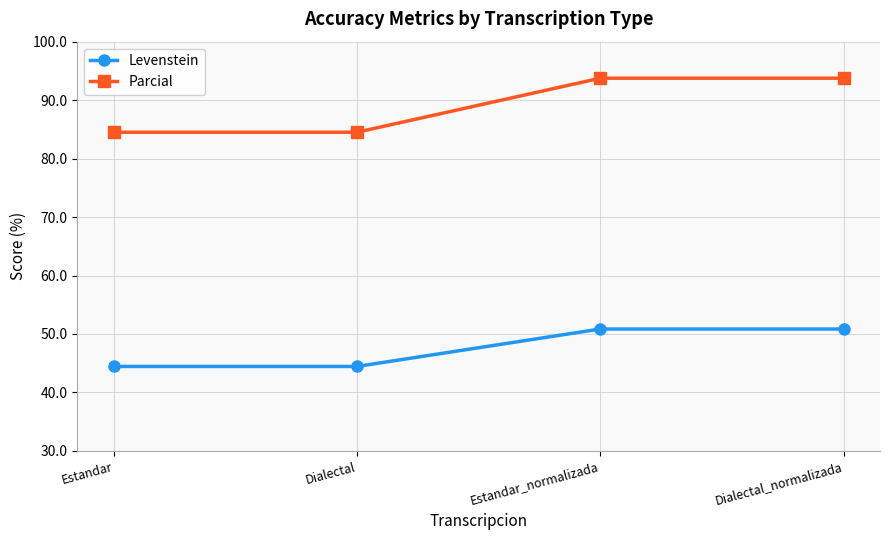

What is the average value of the Parcial series?

89.1